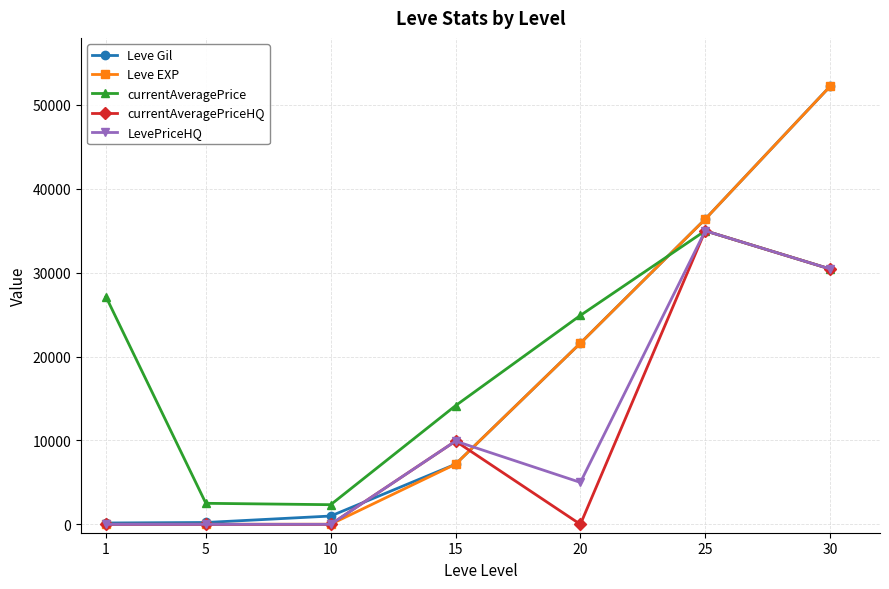

What is the sum of all currentAveragePrice values?

136484